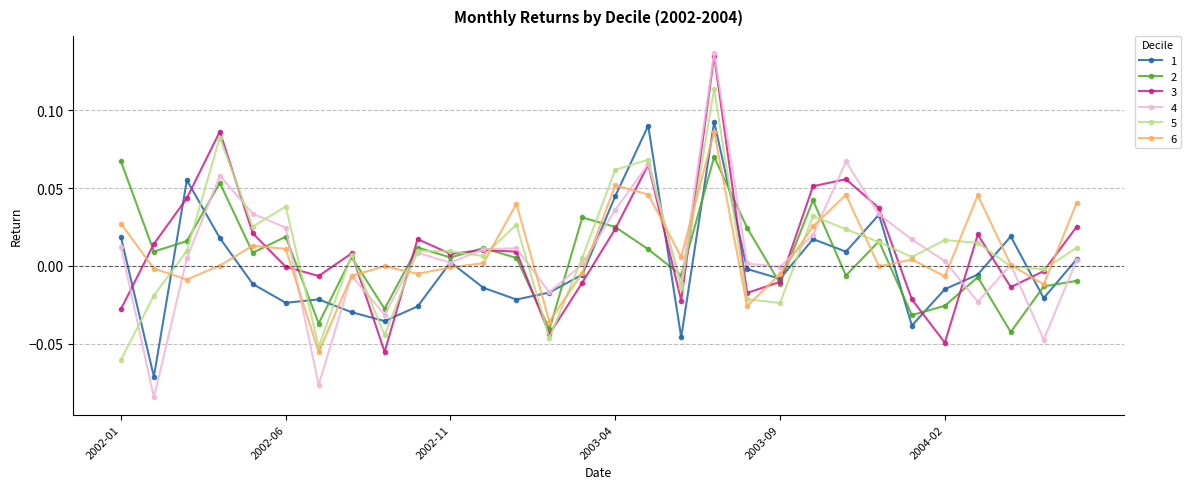

Which series ends up on top after the final intersection of 1 and 5?

5